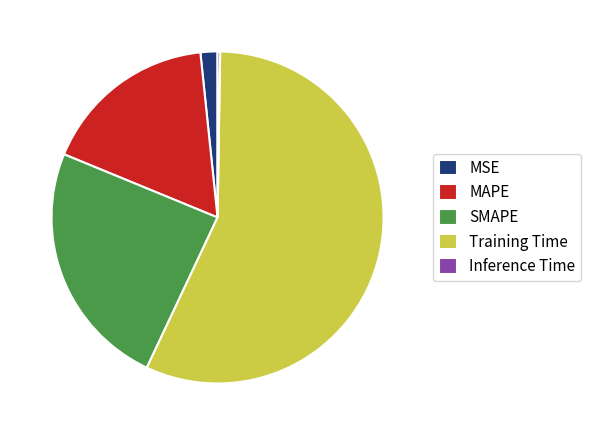

Is the sum of MAPE and SMAPE greater than half?

No